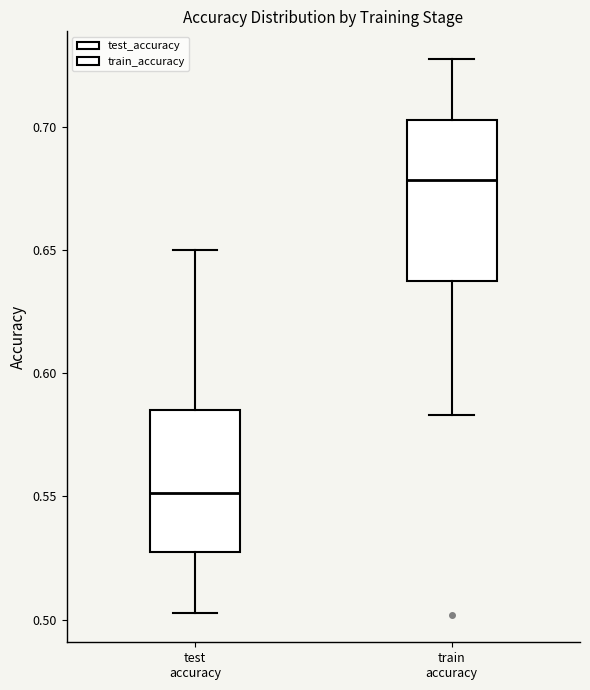

Where is the lower edge of the box for train accuracy on the y-axis? The values are not printed on the chart, so give them approximately, as read against the axis.

0.635